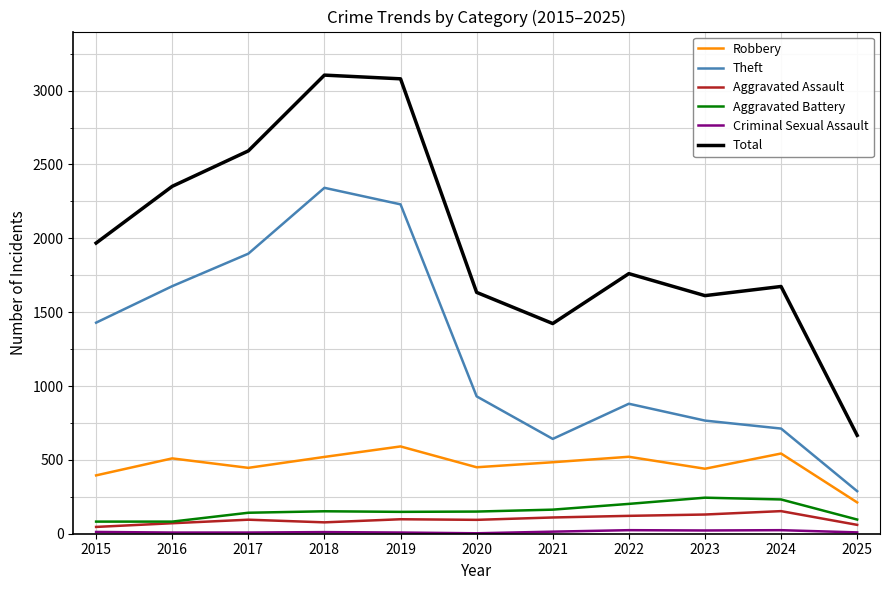

Is the value of Robbery at 2015 greater than the value of Aggravated Battery at 2018?

Yes